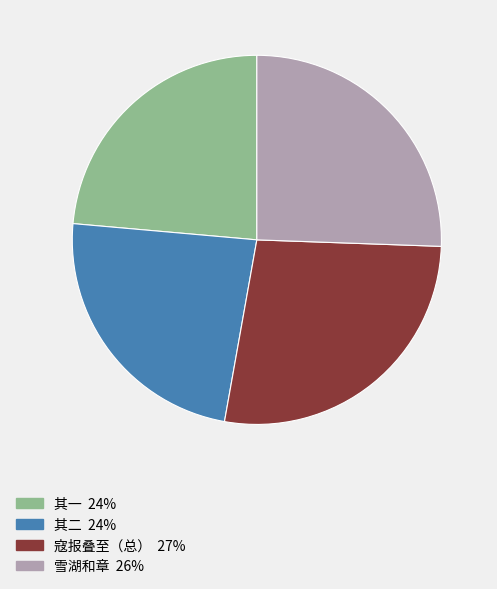

Is there any slice that represents more than half of the pie?

No